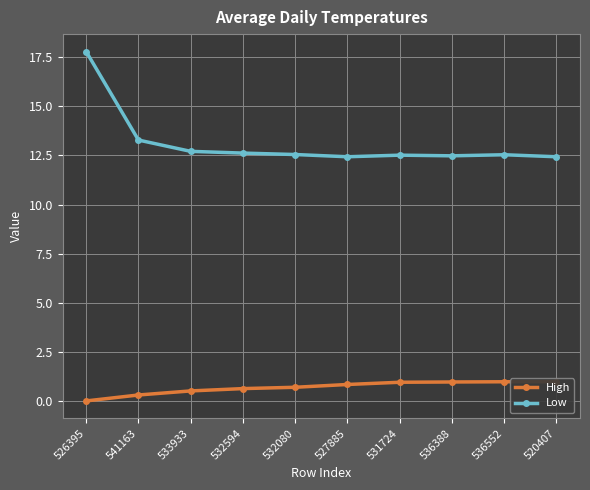

What is the maximum value shown in the chart?

17.8